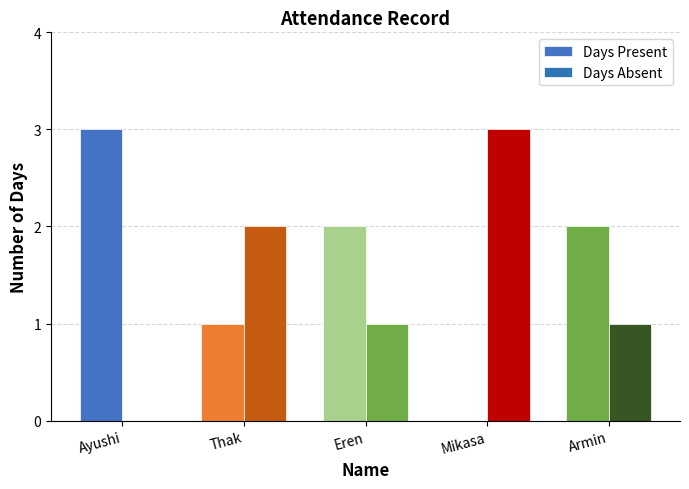

What is the sum of the Days Present values at Thak and Mikasa?

1